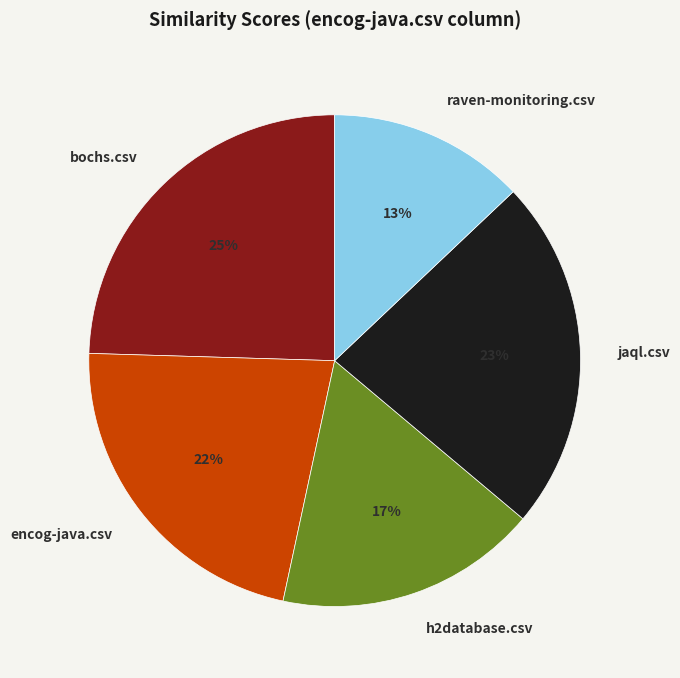

What is the smallest slice in the pie chart?

raven-monitoring.csv